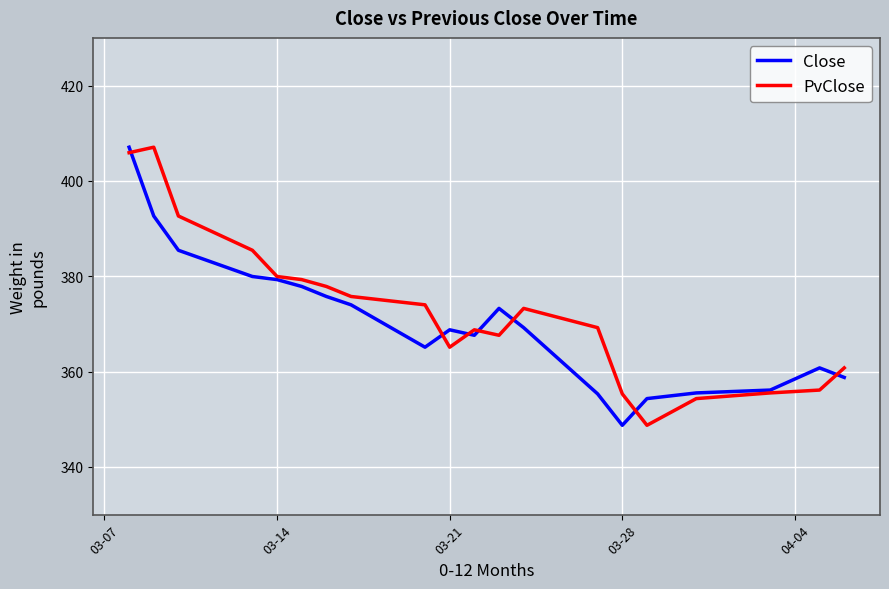

What are all the series names shown in the legend?

Close, PvClose